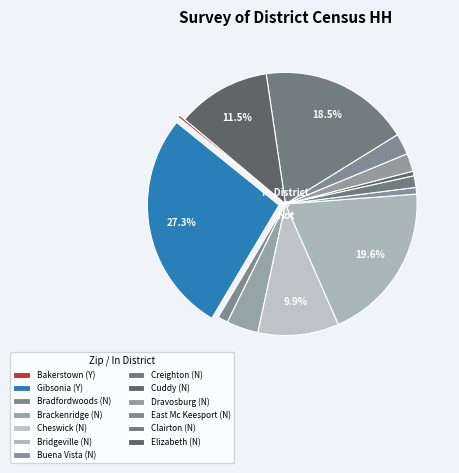

How many slices are in this pie chart?

13